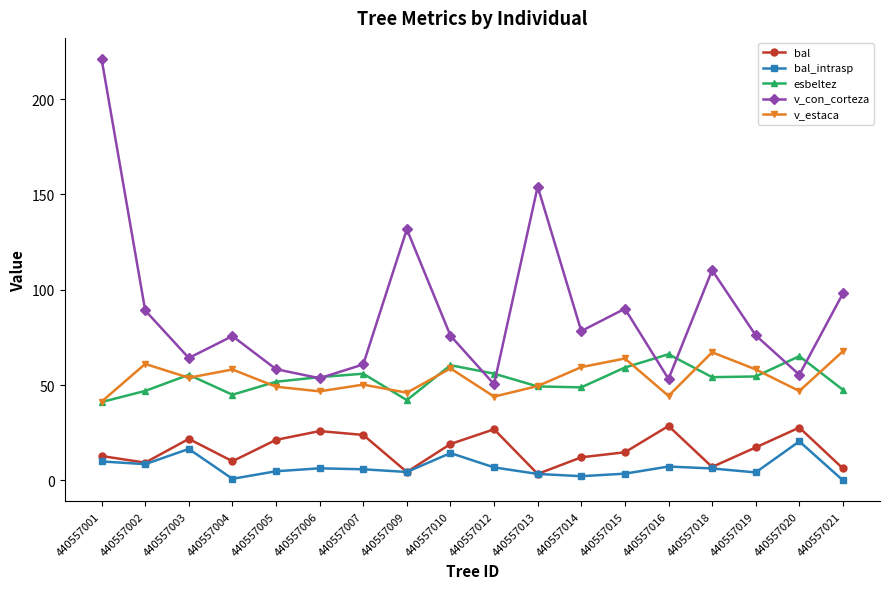

The value of bal_intrasp at 440557006 is 6.3. True or false?

True